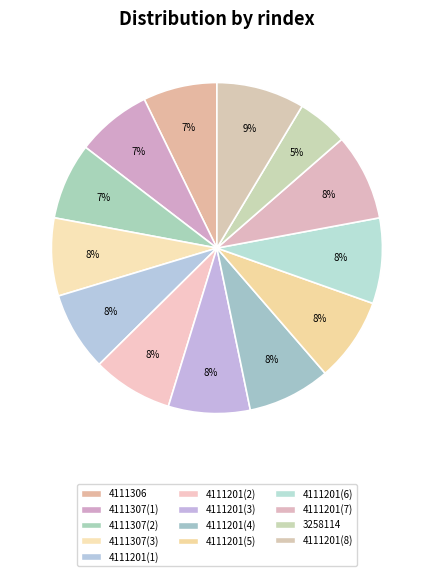

How many slices are in this pie chart?

13